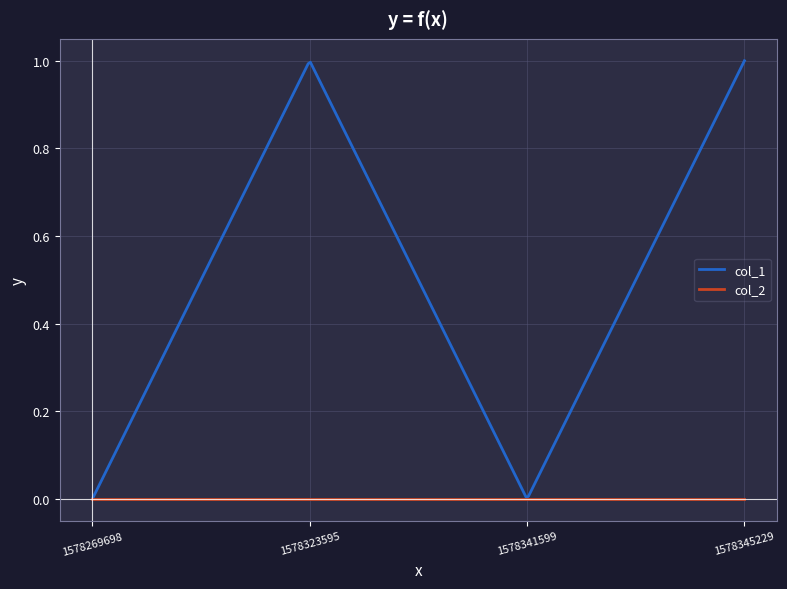

Rank the series by their maximum value, from highest to lowest.

col_1, col_2